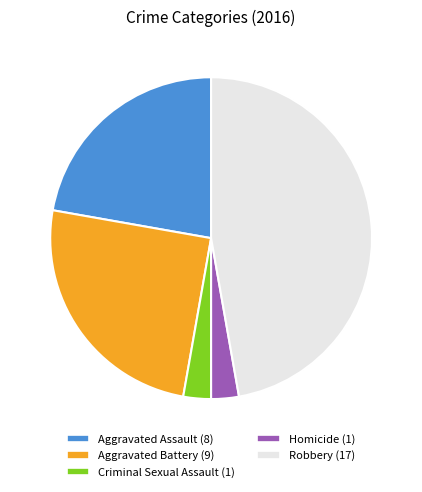

How many slices are in this pie chart?

5